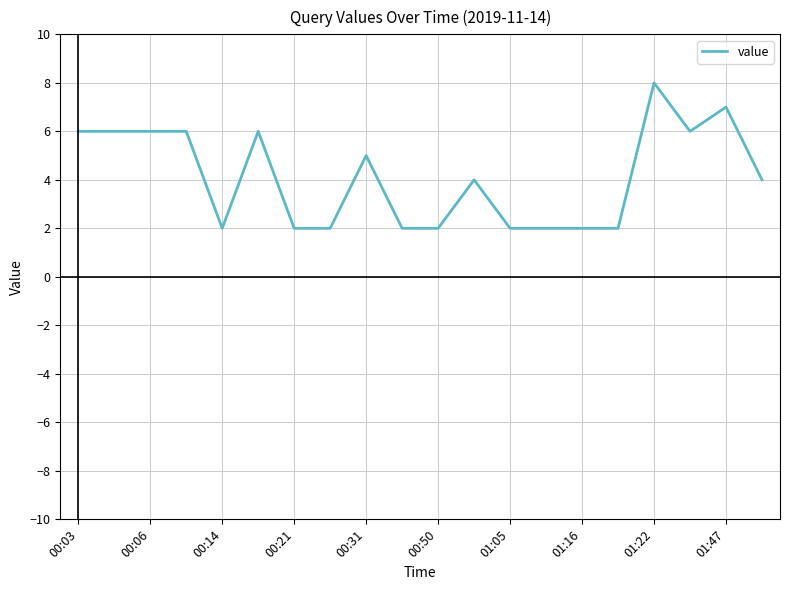

True or false: the data has more than 0 interior local peaks.

True